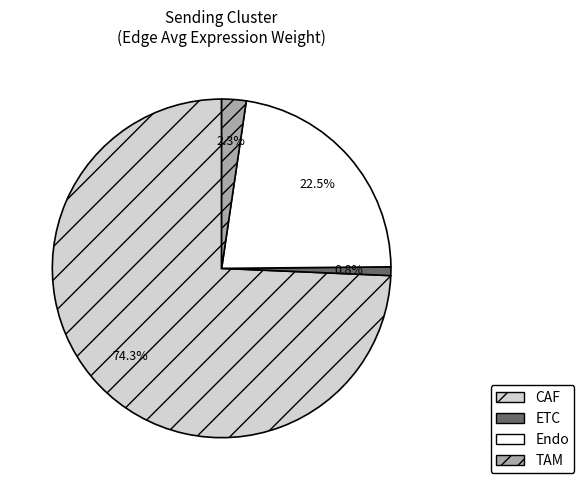

Is there any slice that represents more than half of the pie?

Yes